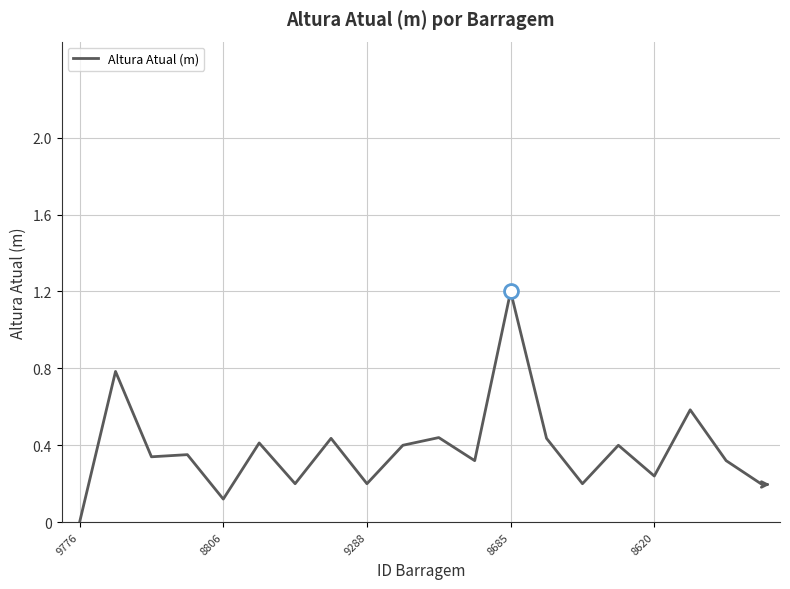

What is the greatest value displayed?

1.2